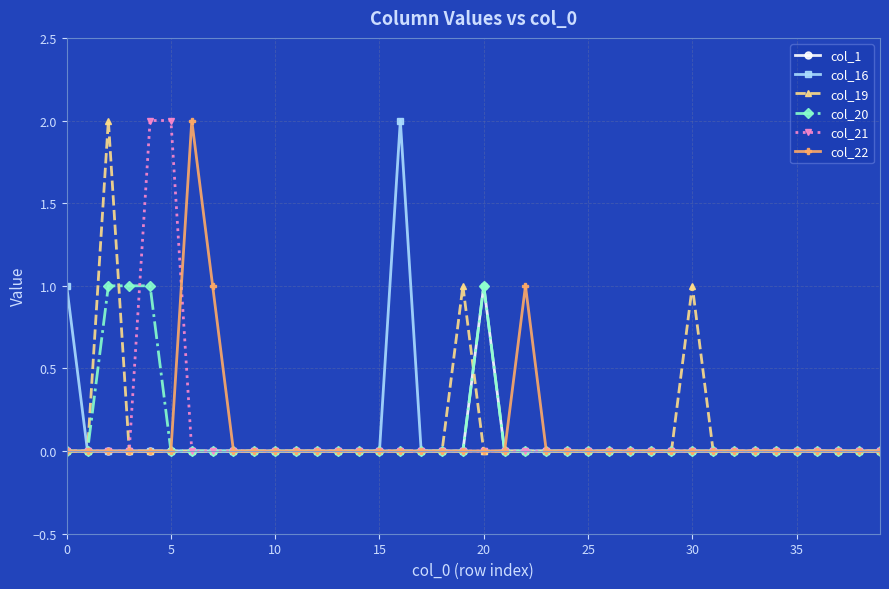

True or false: col_1 has more than 0 points higher than both neighbors.

True